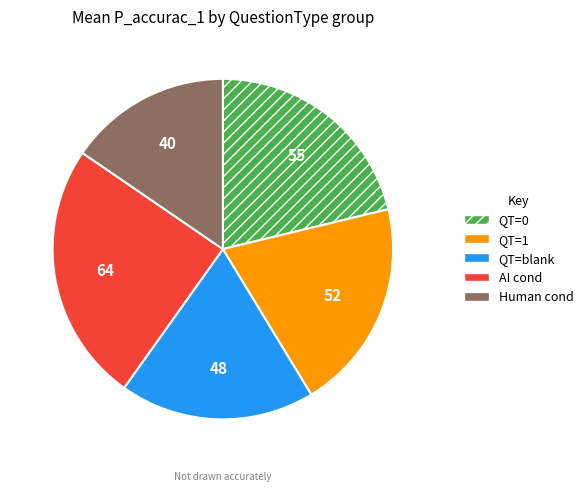

Rank the categories by value from lowest to highest.

Human cond, QT=blank, QT=1, QT=0, AI cond